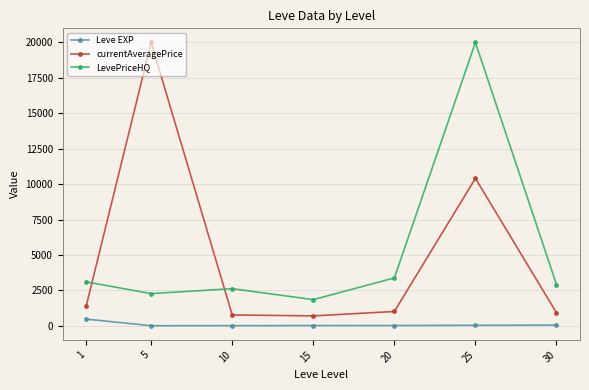

The value of LevePriceHQ at 25 is 20000.0. True or false?

True